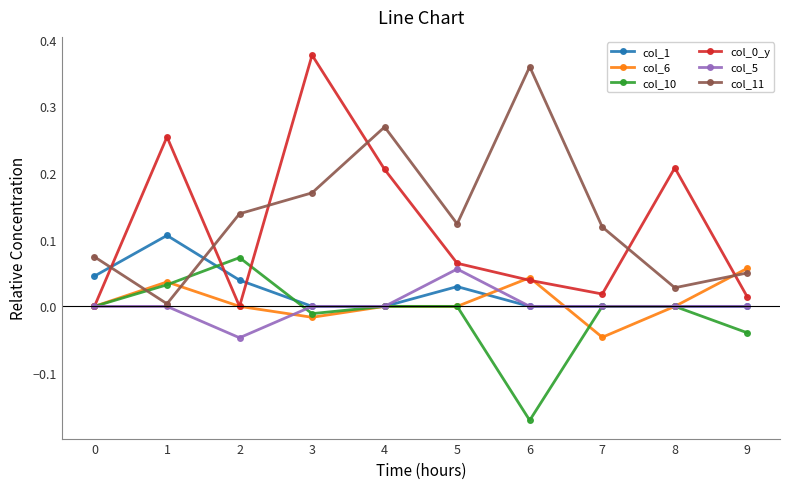

Count the number of data series in this chart.

6